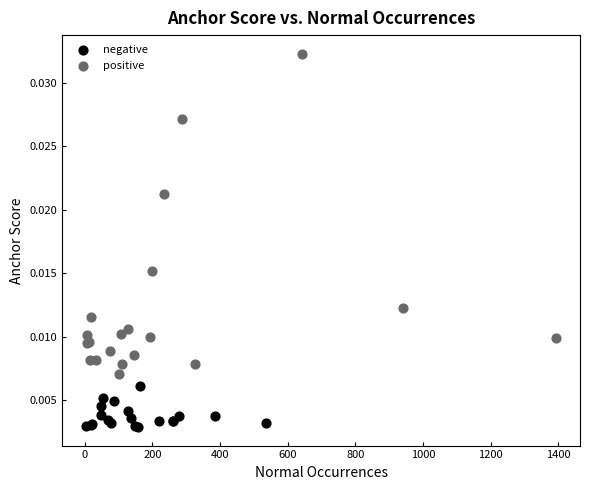

Which series has the largest Y range (max minus min)?

positive